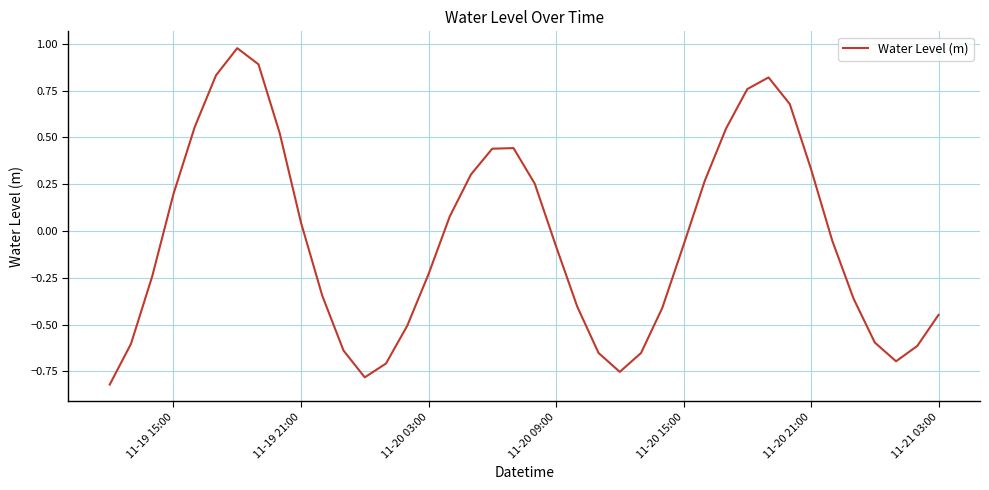

True or false: there are more than 2 points higher than both neighbors.

True